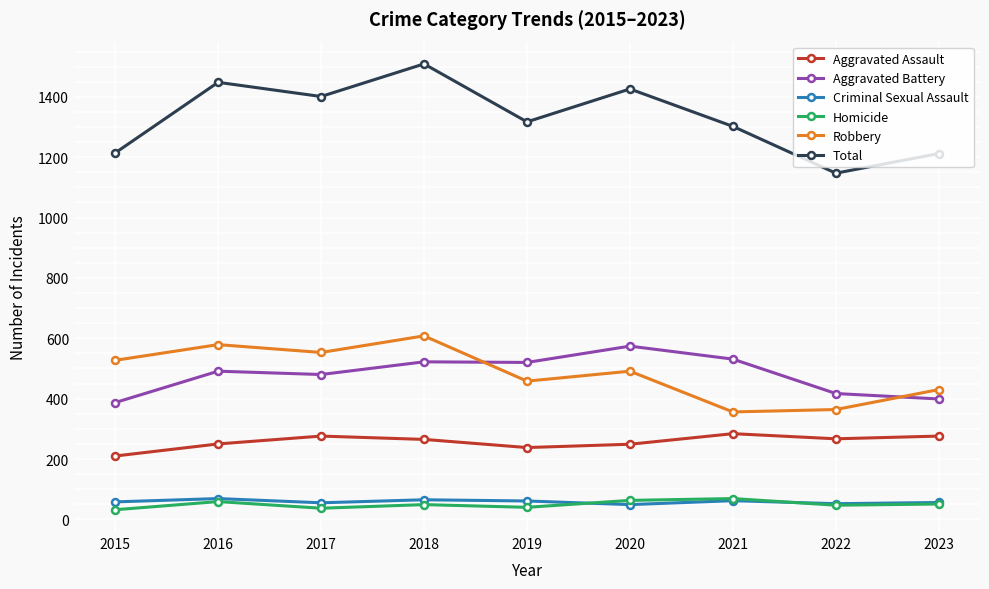

Is it true that Aggravated Battery equals 844 at 2021?

False